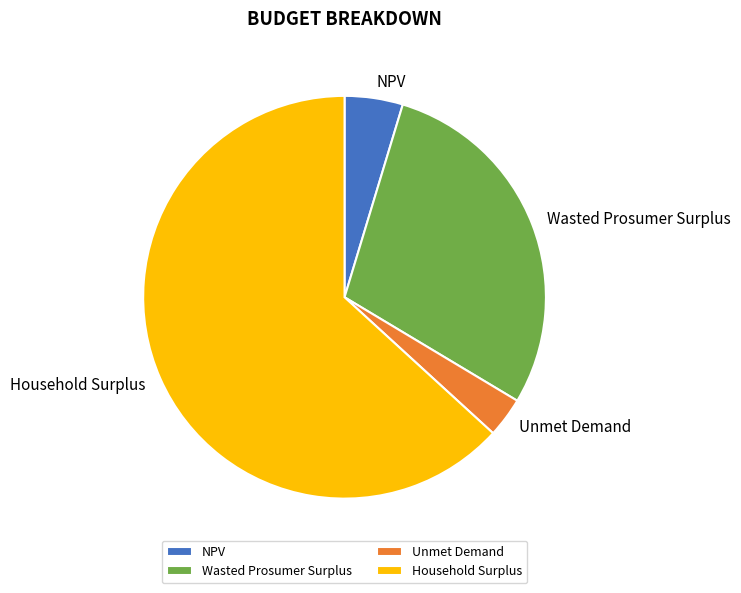

Is it true that NPV is 5% of the pie?

True